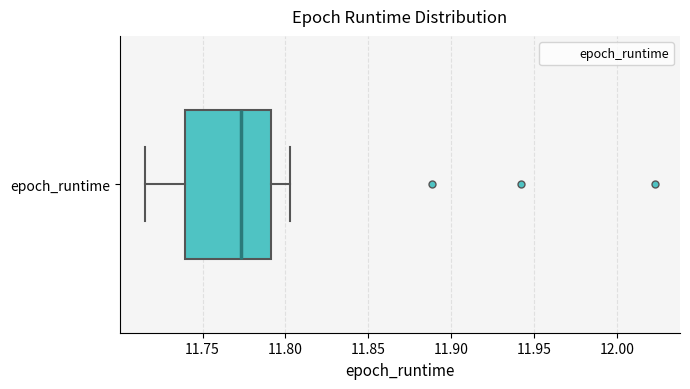

Where does the right whisker of the box for epoch_runtime end on the x-axis? The values are not printed on the chart, so give them approximately, as read against the axis.

11.805